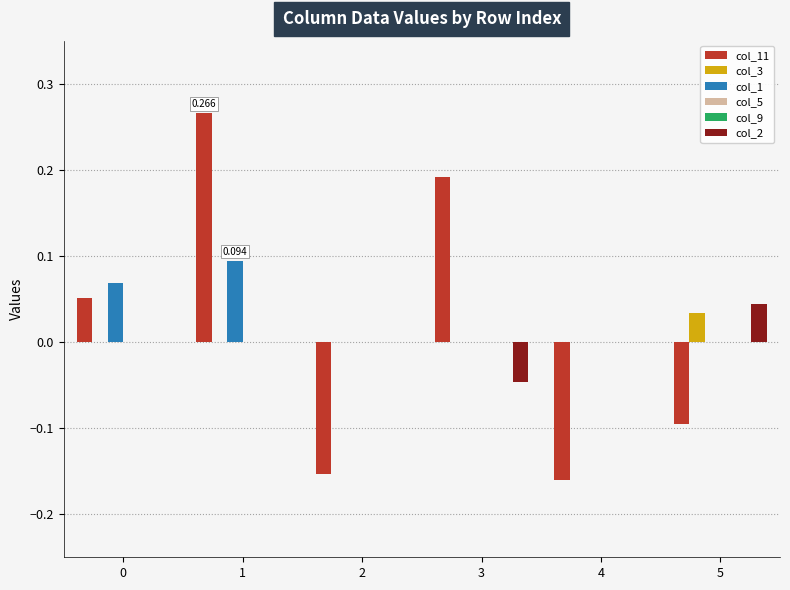

Rank the categories by col_11 value from lowest to highest.

4, 2, 5, 0, 3, 1